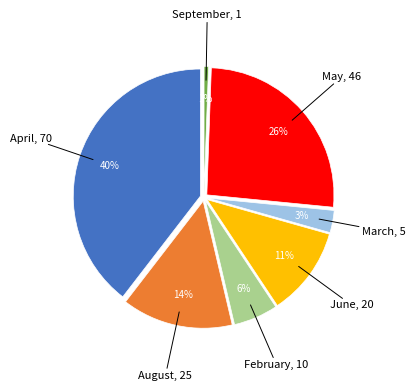

Which has a higher value, March or February?

February